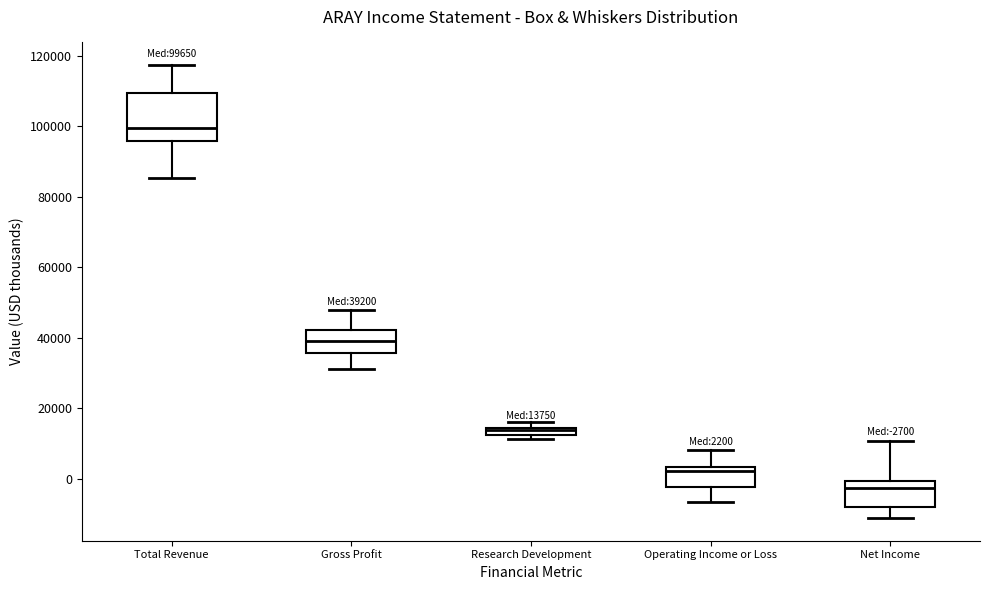

Which box has the lowest median line?

Net Income